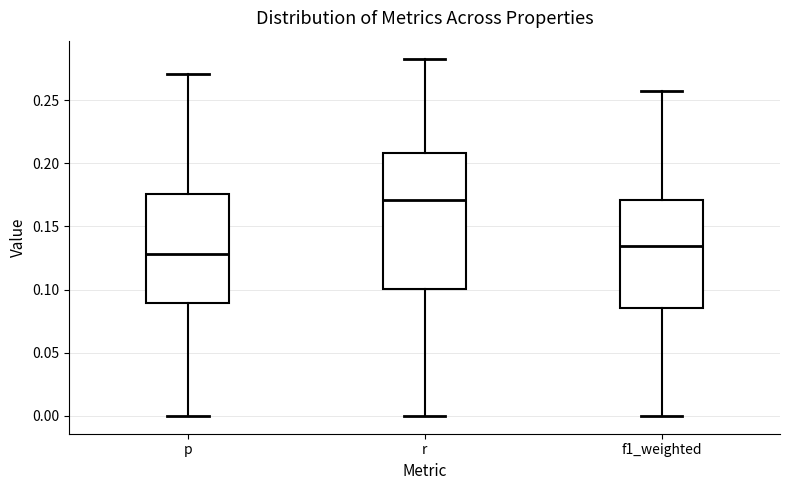

Where is the upper edge of the box for f1_weighted on the y-axis? The values are not printed on the chart, so give them approximately, as read against the axis.

0.170